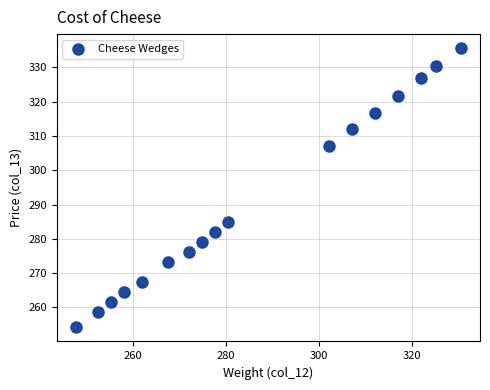

What is the range of Y values (max minus min)?

81.5